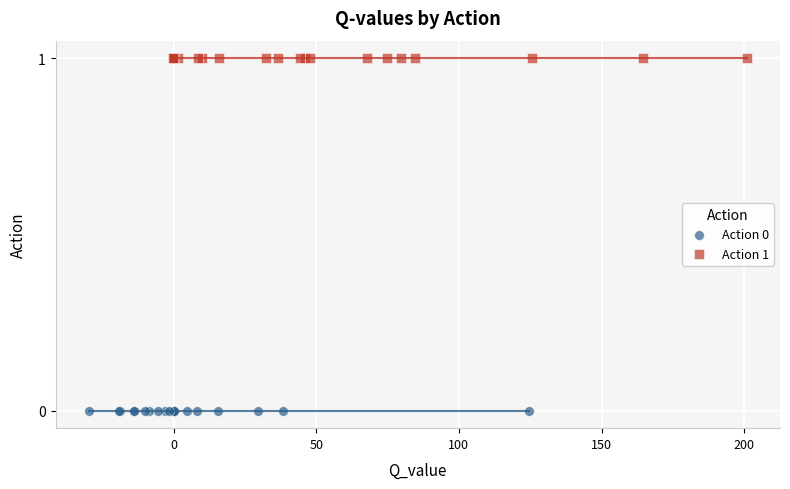

Which series contains the highest Y value?

Action 1